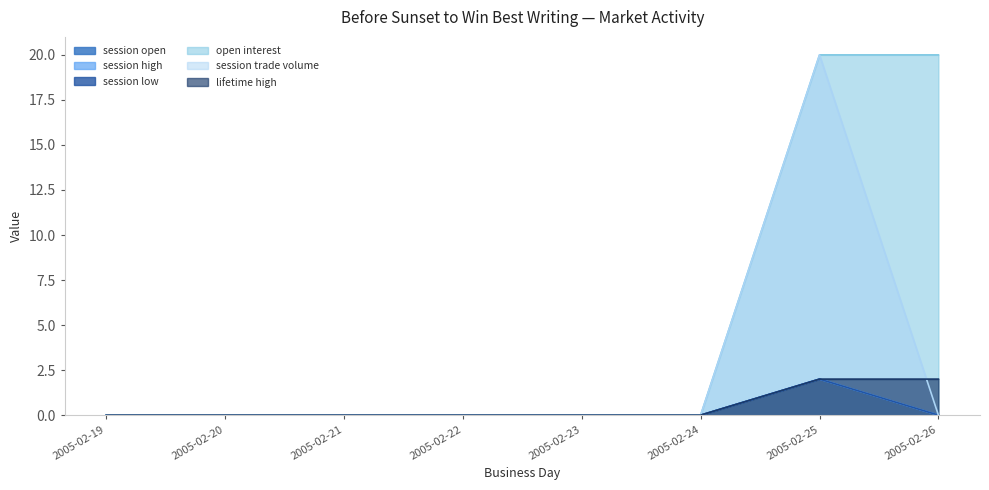

List the labels in order of session open value, largest first.

2005-02-25, 2005-02-19, 2005-02-20, 2005-02-21, 2005-02-22, 2005-02-23, 2005-02-24, 2005-02-26